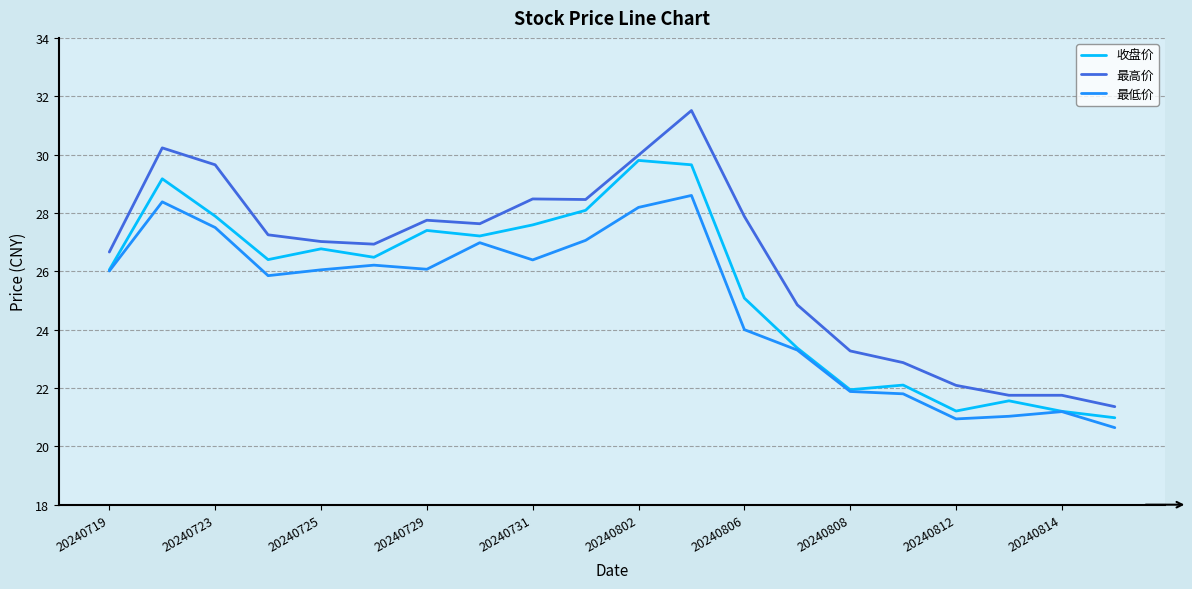

Which series has the largest total across all categories?

最高价